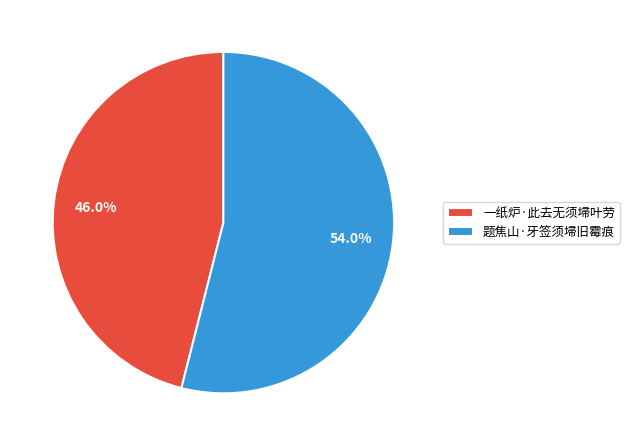

To the nearest percent, what is the average slice percentage?

50%